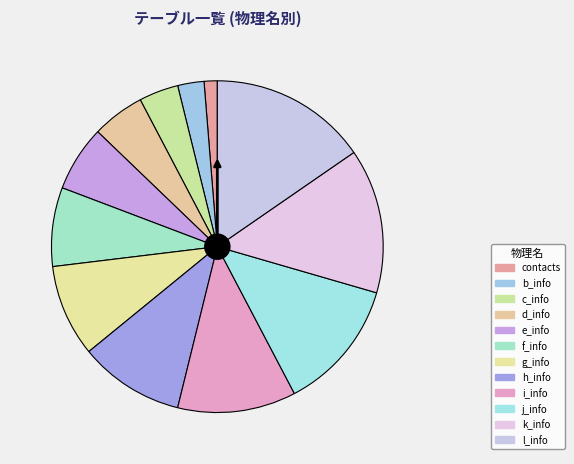

To the nearest percent, what is the average slice percentage?

8%